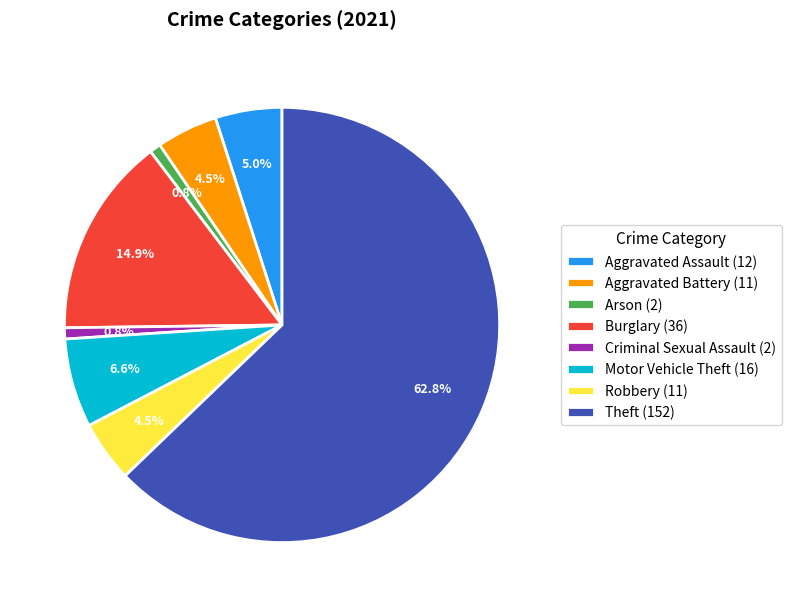

Which category accounts for the majority?

Theft